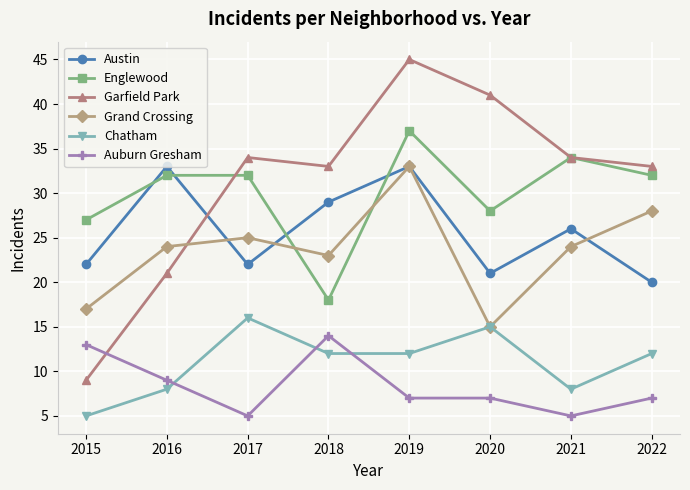

True or false: Chatham and Austin intersect in this chart.

False